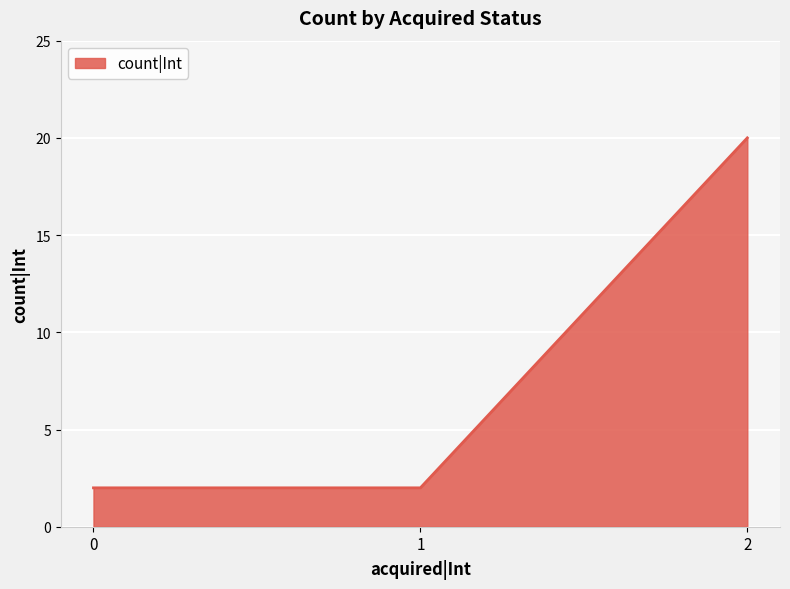

What is the difference between the values at 0 and 2?

18